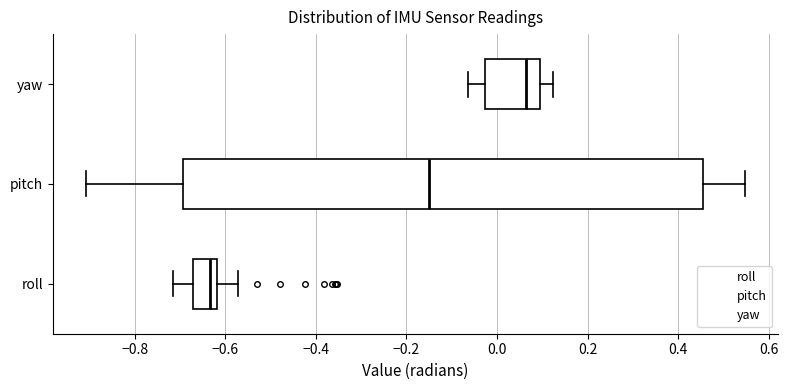

Reading bottom to top, transcribe this box plot: for each box, give where its median line is, the range the box spans, and where its two whiskers end, as read against the x-axis. The values are not printed on the chart, so give them approximately, as read against the axis.

roll: median -0.64, box -0.68 to -0.62, whiskers -0.72 to -0.58
pitch: median -0.14, box -0.70 to 0.46, whiskers -0.90 to 0.54
yaw: median 0.06, box -0.02 to 0.10, whiskers -0.06 to 0.12